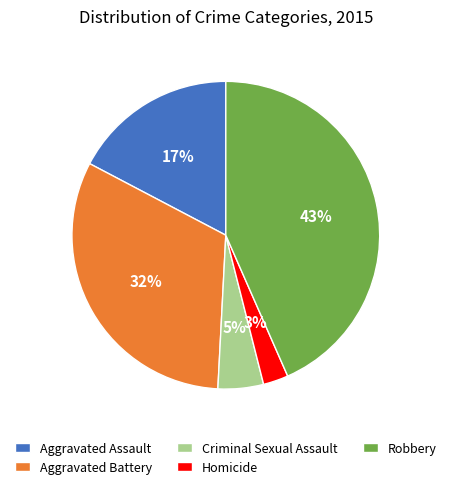

Do Homicide and Robbery together represent more than half of the pie?

No